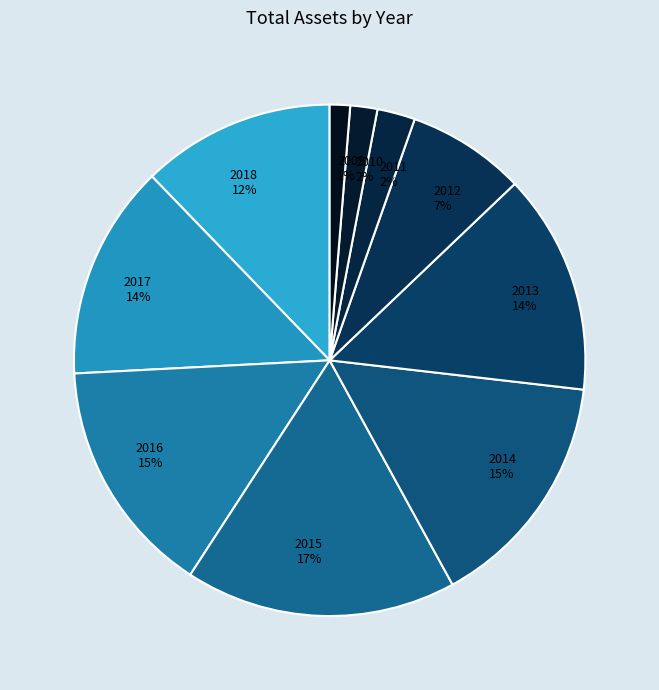

Combined, do 2016 and 2010 account for over 50%?

No